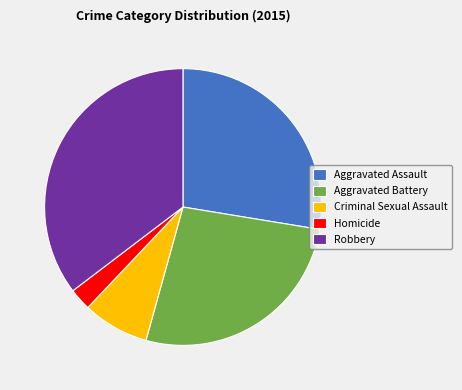

Is there a majority slice in this chart?

No